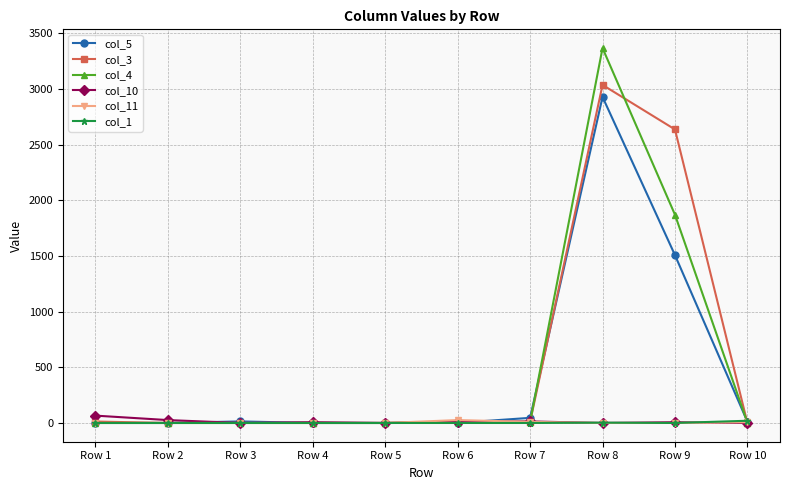

True or false: col_11 has more than 0 points higher than both neighbors.

True